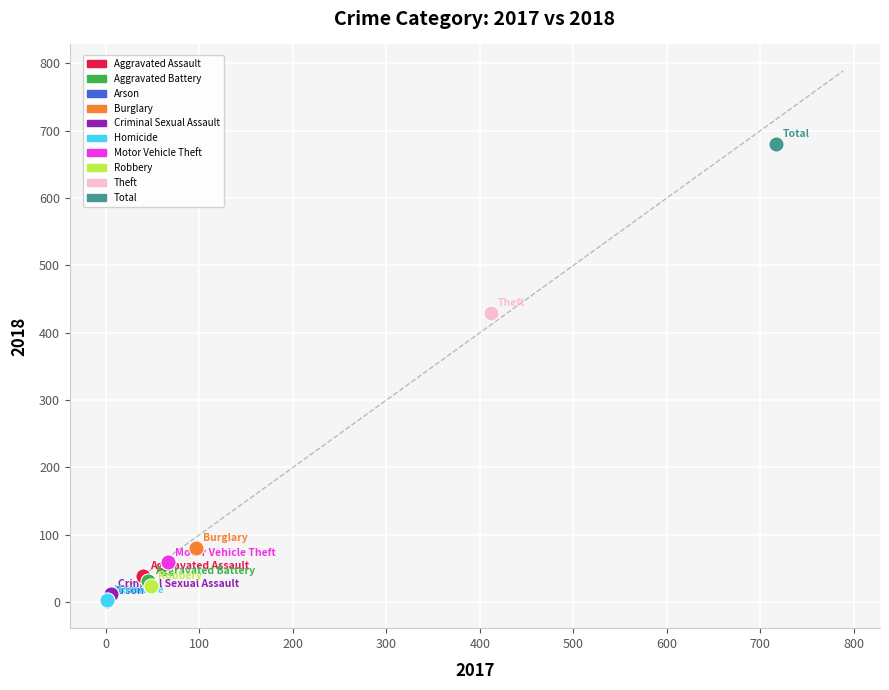

What are all the series names shown in the legend?

Aggravated Assault, Aggravated Battery, Arson, Burglary, Criminal Sexual Assault, Homicide, Motor Vehicle Theft, Robbery, Theft, Total